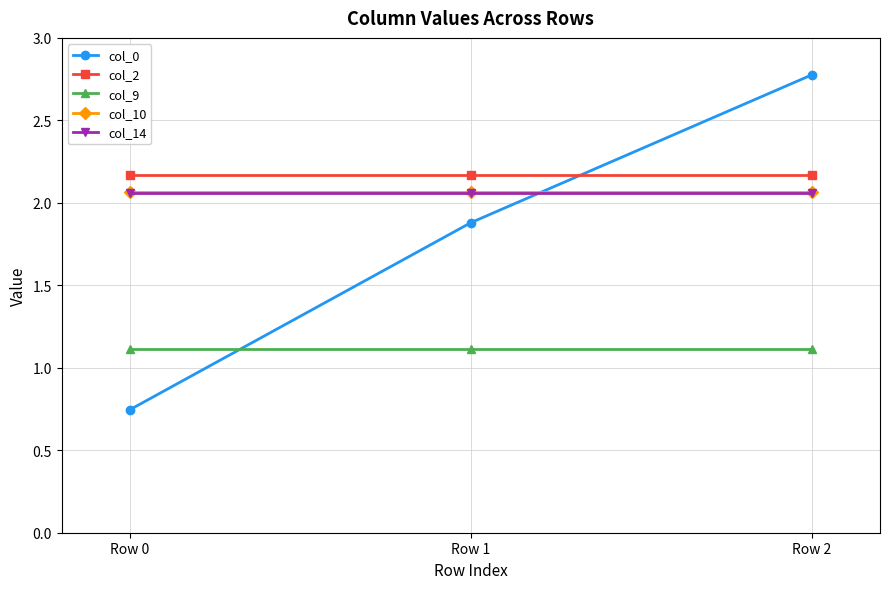

Which label corresponds to the largest value in the chart?

Row 2